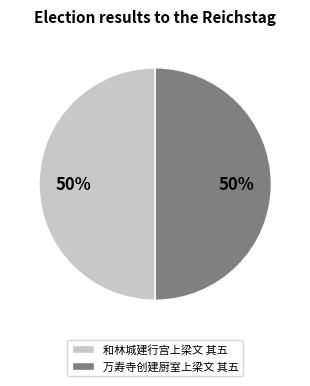

Approximately how many times larger is the value at 万寿寺创建厨室上梁文 其五 compared to 和林城建行宫上梁文 其五?

1.0